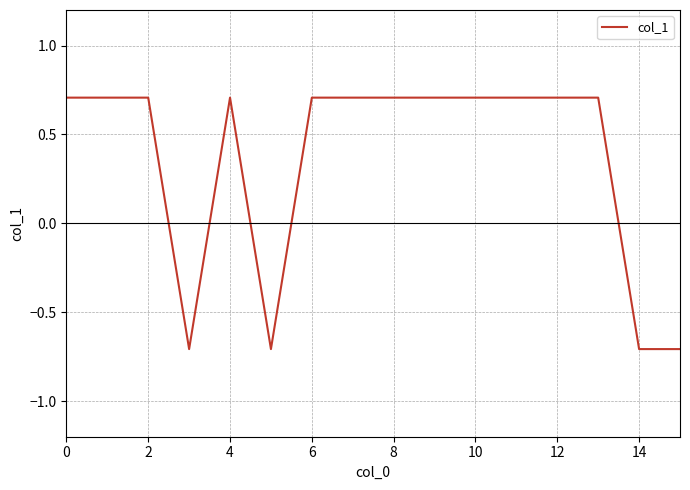

What is the maximum value shown in the chart?

0.7